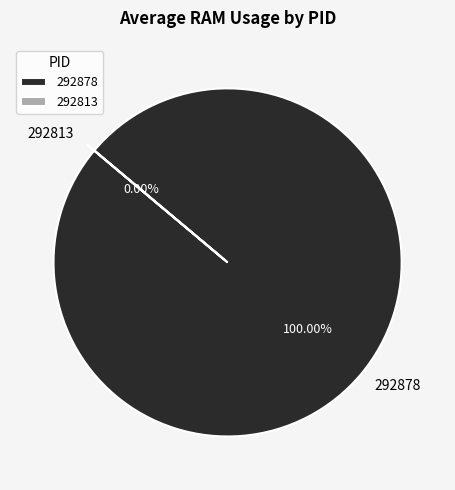

Do 292813 and 292878 together represent more than half of the pie?

Yes